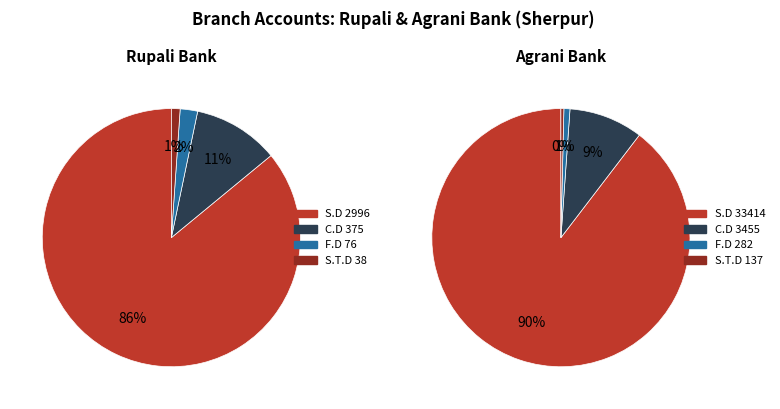

How much of the chart is everything except F.D?

97.8%